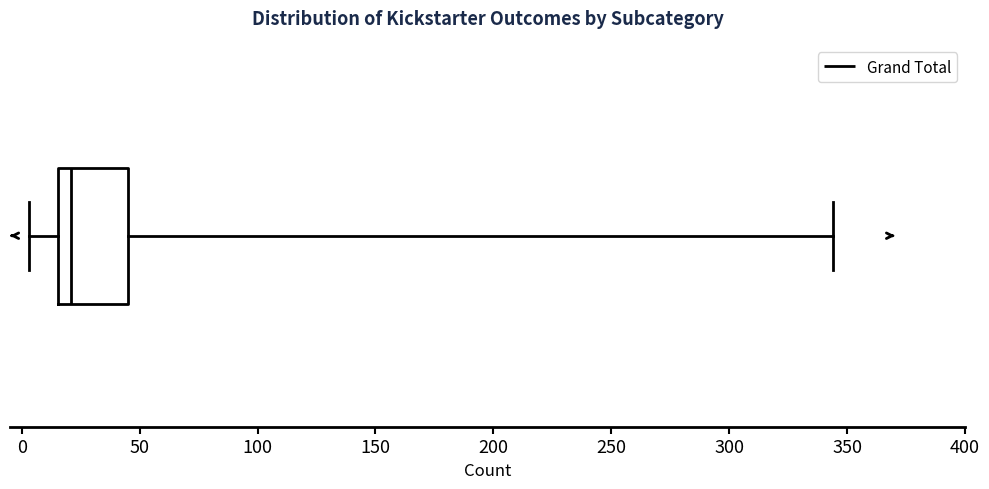

Read this box plot against the x-axis: the position of the median line, the range covered by the box, and the ends of both whiskers. The values are not printed on the chart, so give them approximately, as read against the axis.

median 20, box 15 to 45, whiskers 5 to 345